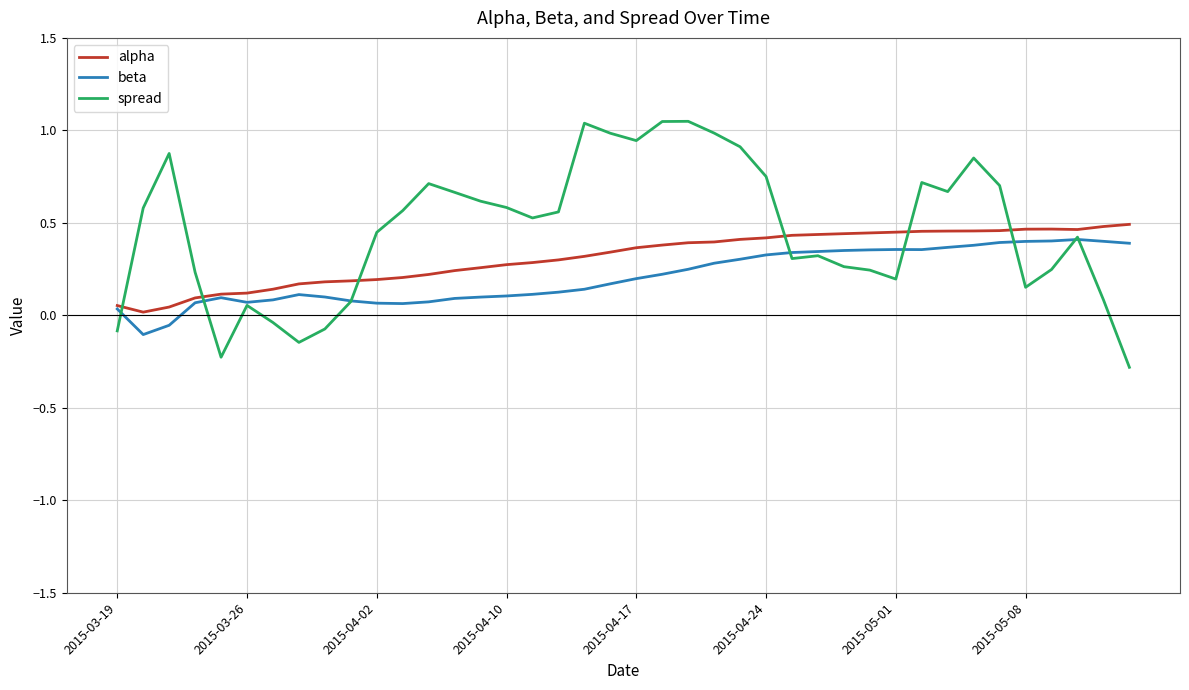

Which series has the widest spread of values?

spread